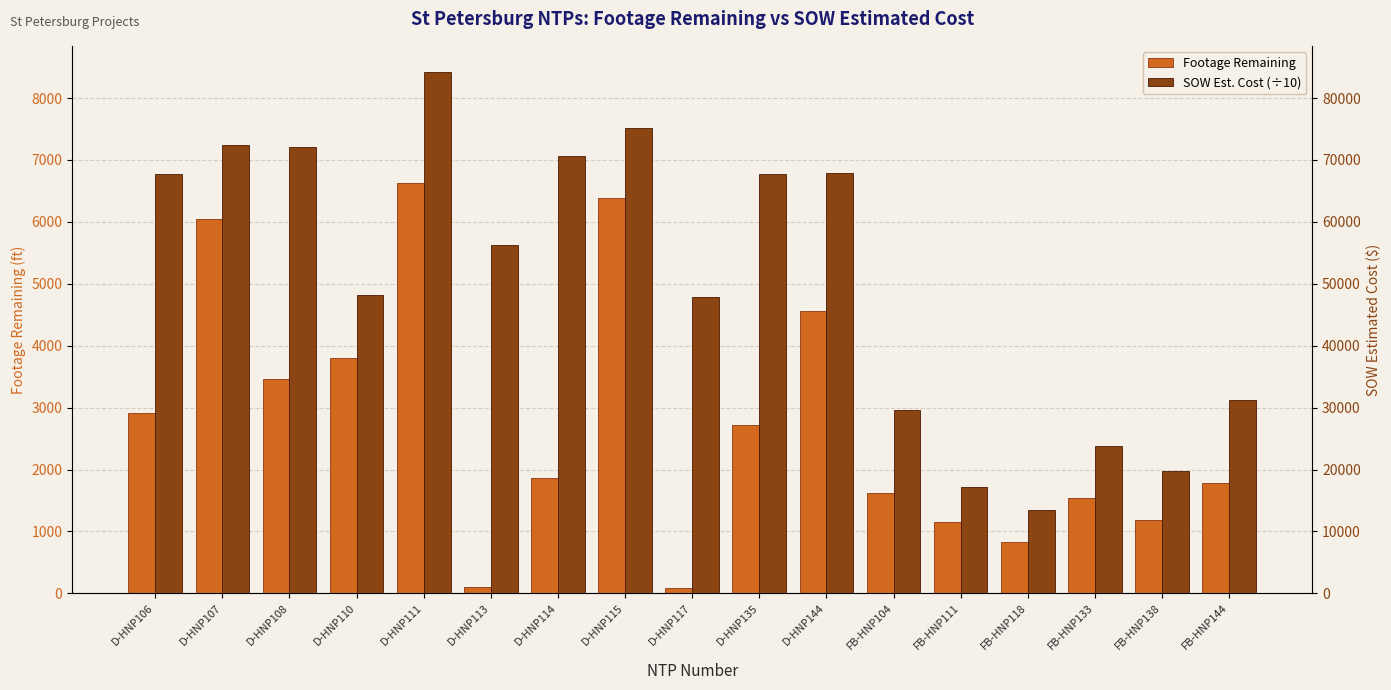

Rank the series by their maximum value, from lowest to highest.

Footage Remaining, SOW Est. Cost (÷10)